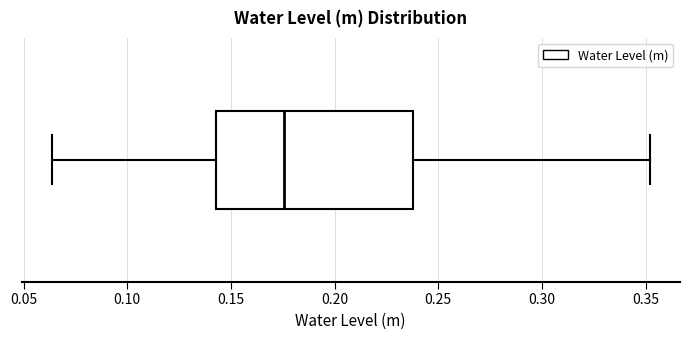

Where does the median line of the box sit on the x-axis? The values are not printed on the chart, so give them approximately, as read against the axis.

0.175